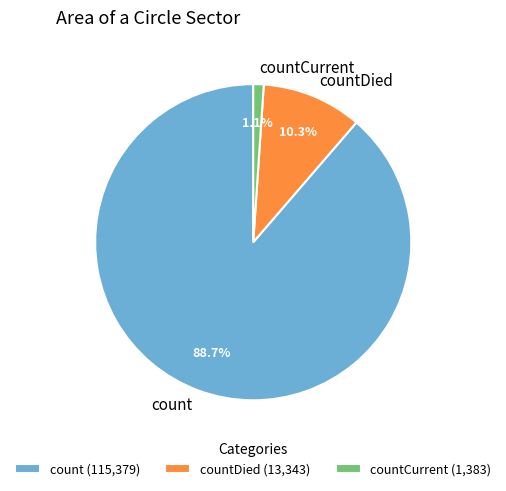

Between count and countDied, which is larger?

count